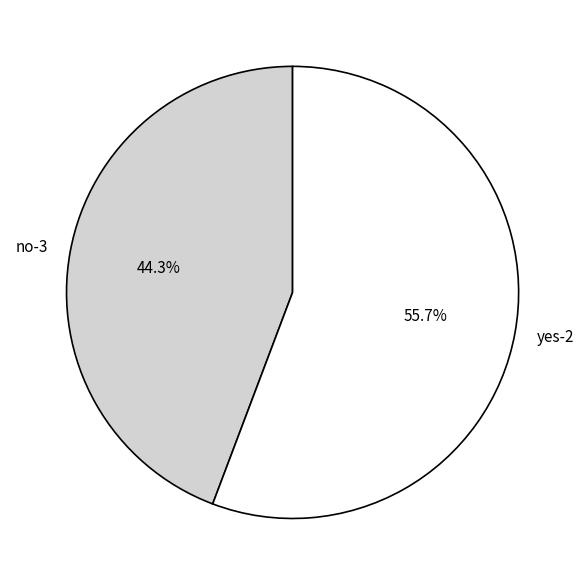

Approximately how many times larger is the value at no-3 compared to yes-2?

0.8